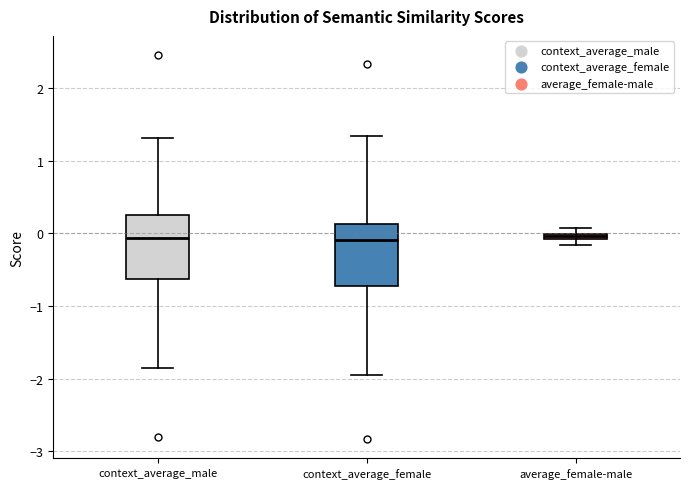

Where does the median line of the box for context_average_female sit on the y-axis? The values are not printed on the chart, so give them approximately, as read against the axis.

-0.1